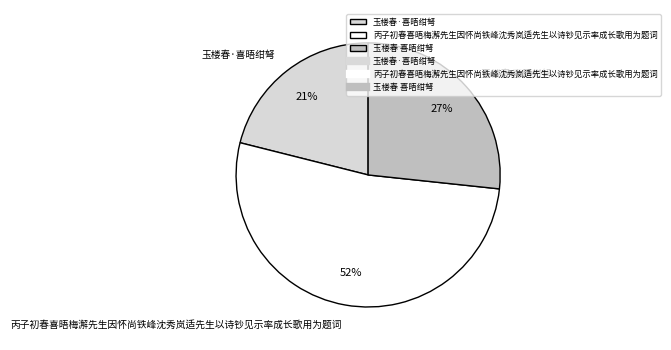

True or false: 玉楼春·喜晤绀弩 accounts for 35% of the total.

False